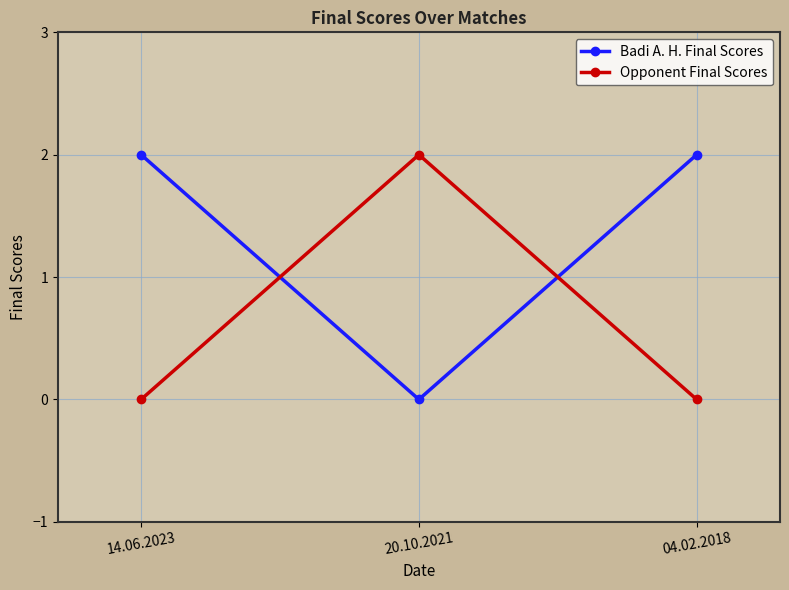

Reading left to right, what are all the values shown in this chart?

Badi A. H. Final Scores: 2	0	2
Opponent Final Scores: 0	2	0